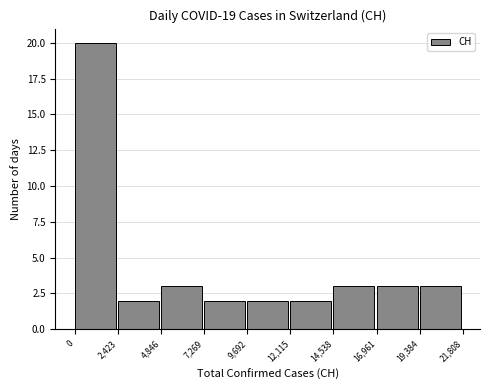

Reading left to right, list every bar in this chart as the range it spans on the x-axis followed by its height. The values are not printed on the chart, so give them approximately, as read against the axis.

0 to 2,423: 20
2,423 to 4,846: 2
4,846 to 7,269: 3
7,269 to 9,692: 2
9,692 to 12,115: 2
12,115 to 14,538: 2
14,538 to 16,961: 3
16,961 to 19,384: 3
19,384 to 21,808: 3